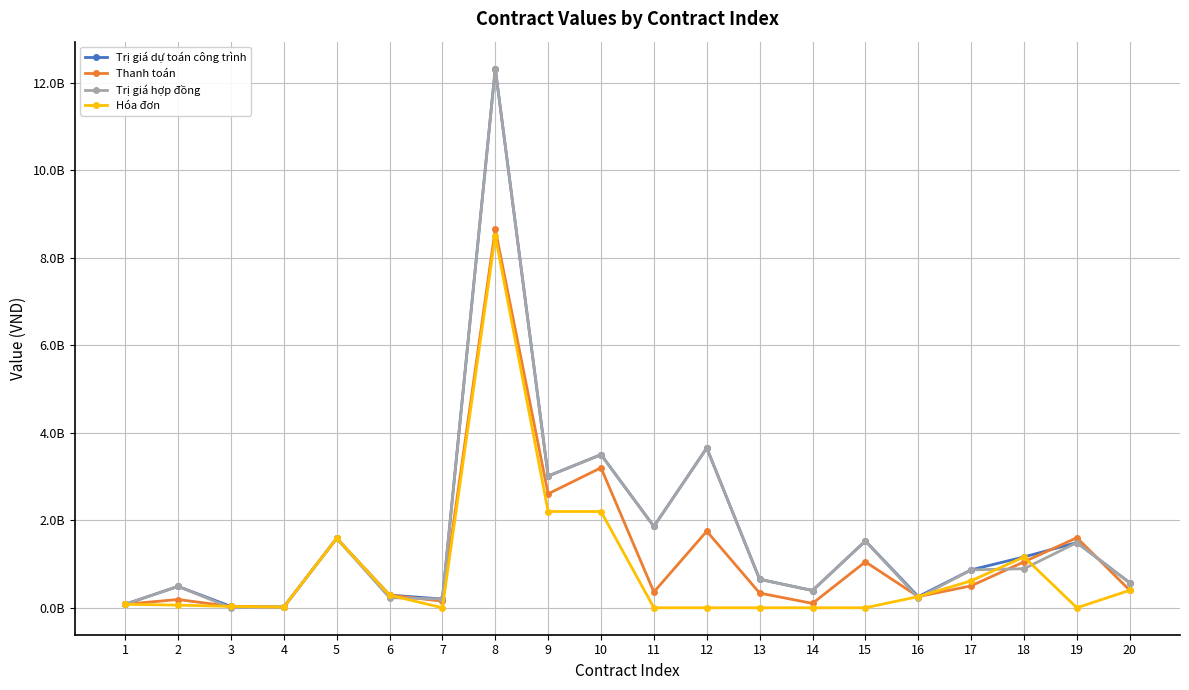

What are all the series names shown in the legend?

Trị giá dự toán công trình, Thanh toán, Trị giá hợp đồng, Hóa đơn